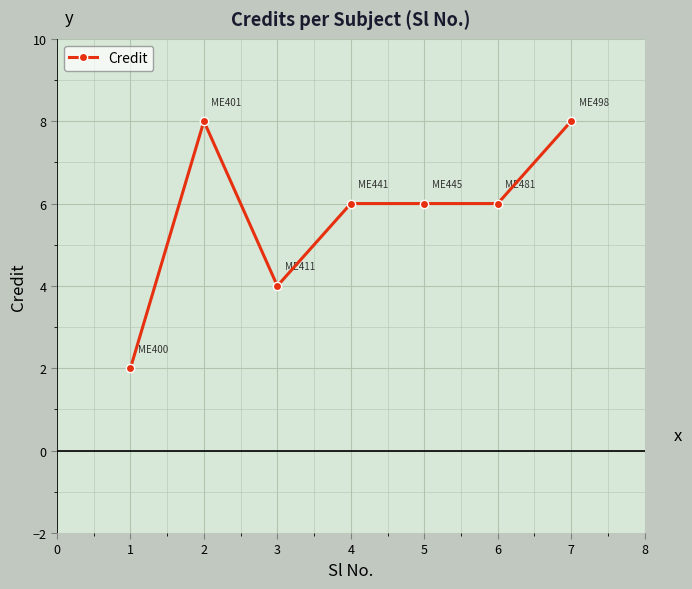

At which category does the data reach its first local valley?

3